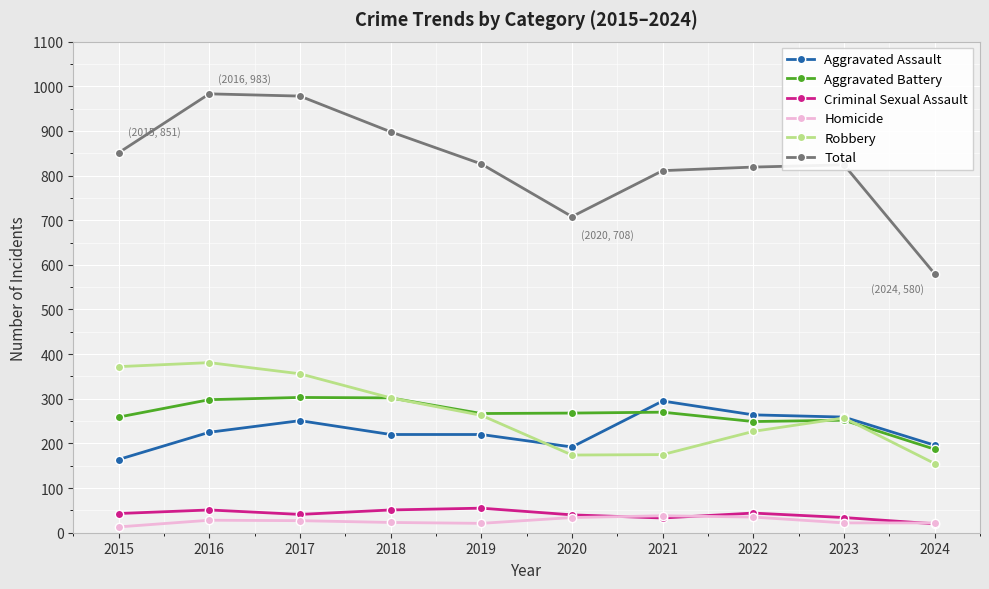

What is the average value of the Homicide series?

26